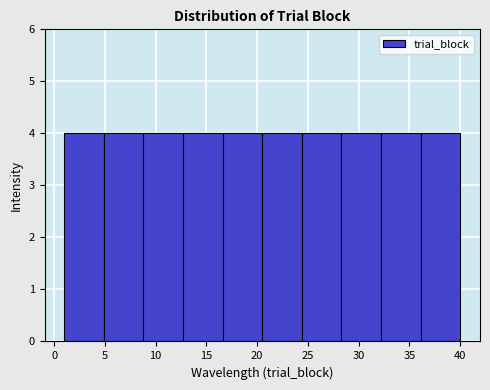

Reading left to right, transcribe this chart: for each bar, give the range it covers on the x-axis and its height. Neither the bar edges nor the heights are printed on the chart, so give them approximately, as read against the axes.

1.0 to 4.9: 4
4.9 to 8.8: 4
8.8 to 12.7: 4
12.7 to 16.6: 4
16.6 to 20.5: 4
20.5 to 24.4: 4
24.4 to 28.3: 4
28.3 to 32.2: 4
32.2 to 36.1: 4
36.1 to 40.0: 4